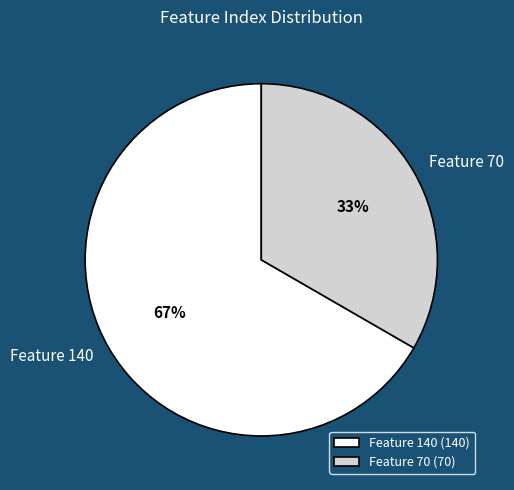

Is the sum of Feature 140 and Feature 70 greater than half?

Yes